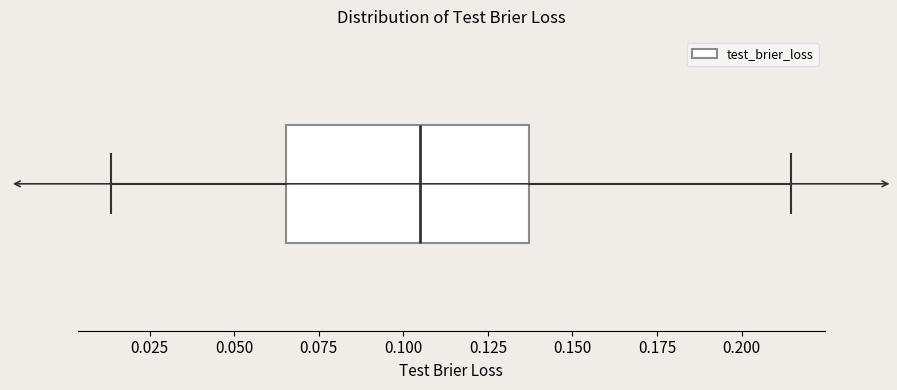

Transcribe this box plot: give where the median line is, the range the box spans, and where the two whiskers end, as read against the x-axis. The values are not printed on the chart, so give them approximately, as read against the axis.

median 0.105, box 0.065 to 0.135, whiskers 0.015 to 0.215